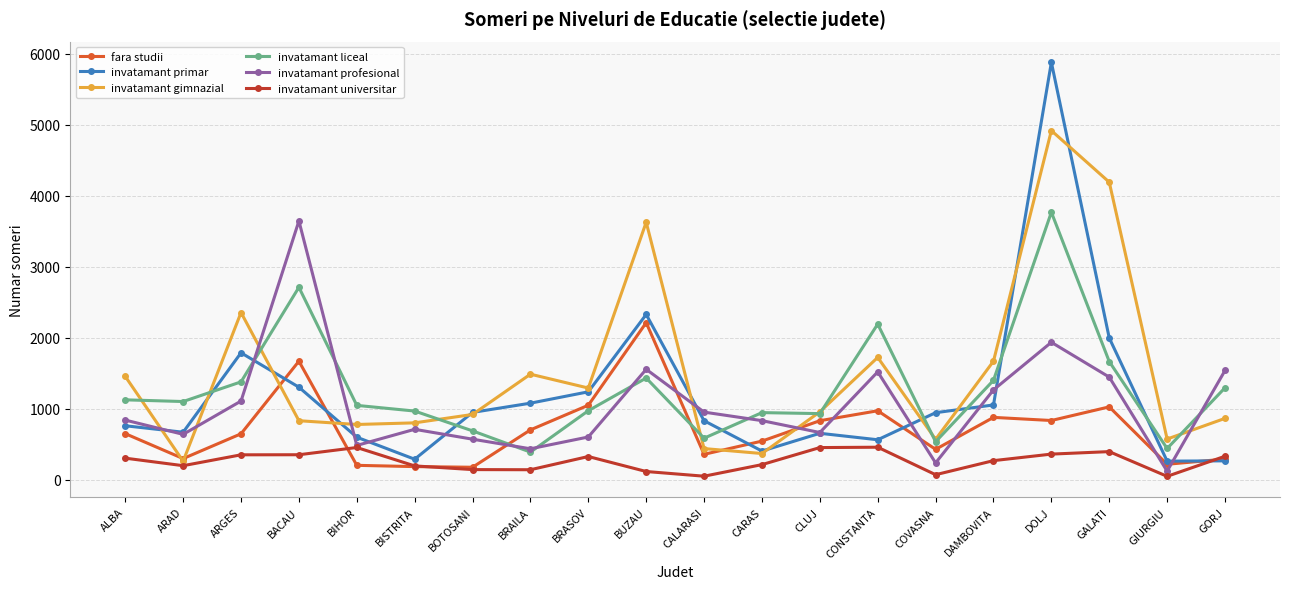

In invatamant universitar, how many points are higher than both neighbors (excluding endpoints)?

4